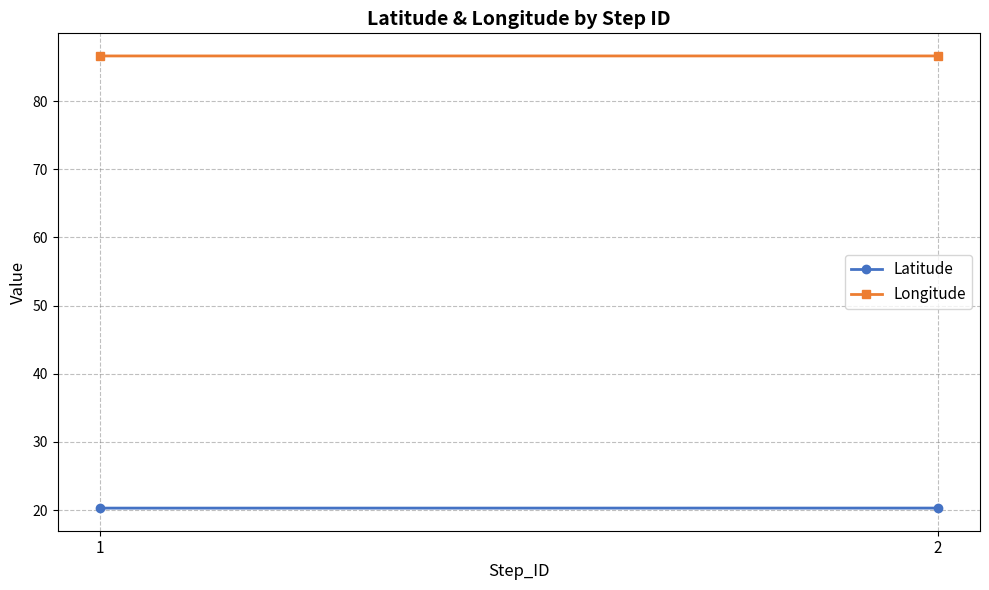

What is the average value of the Latitude series?

20.3